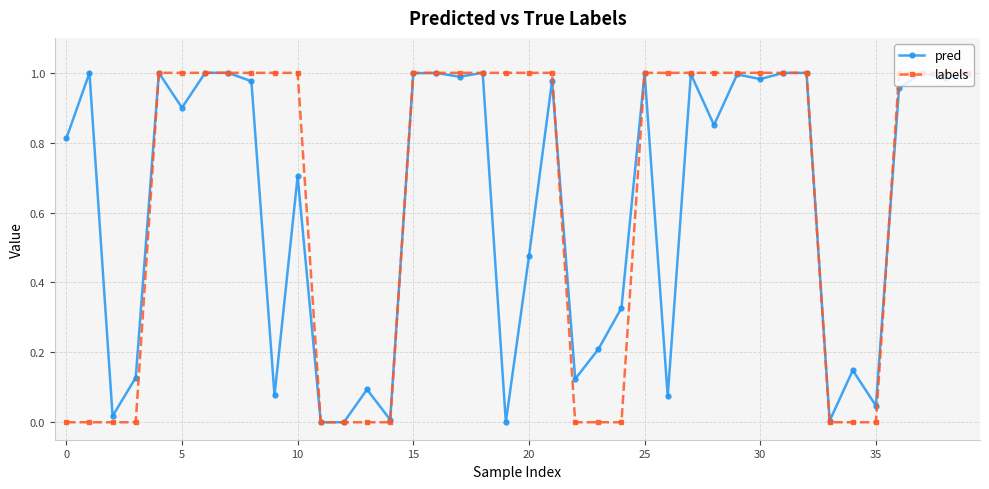

Which series has the largest range (max minus min)?

labels